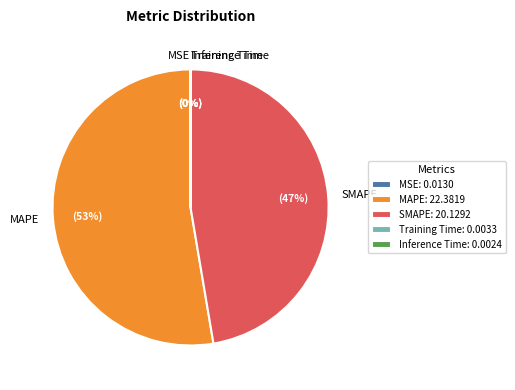

Does any single category account for the majority?

Yes